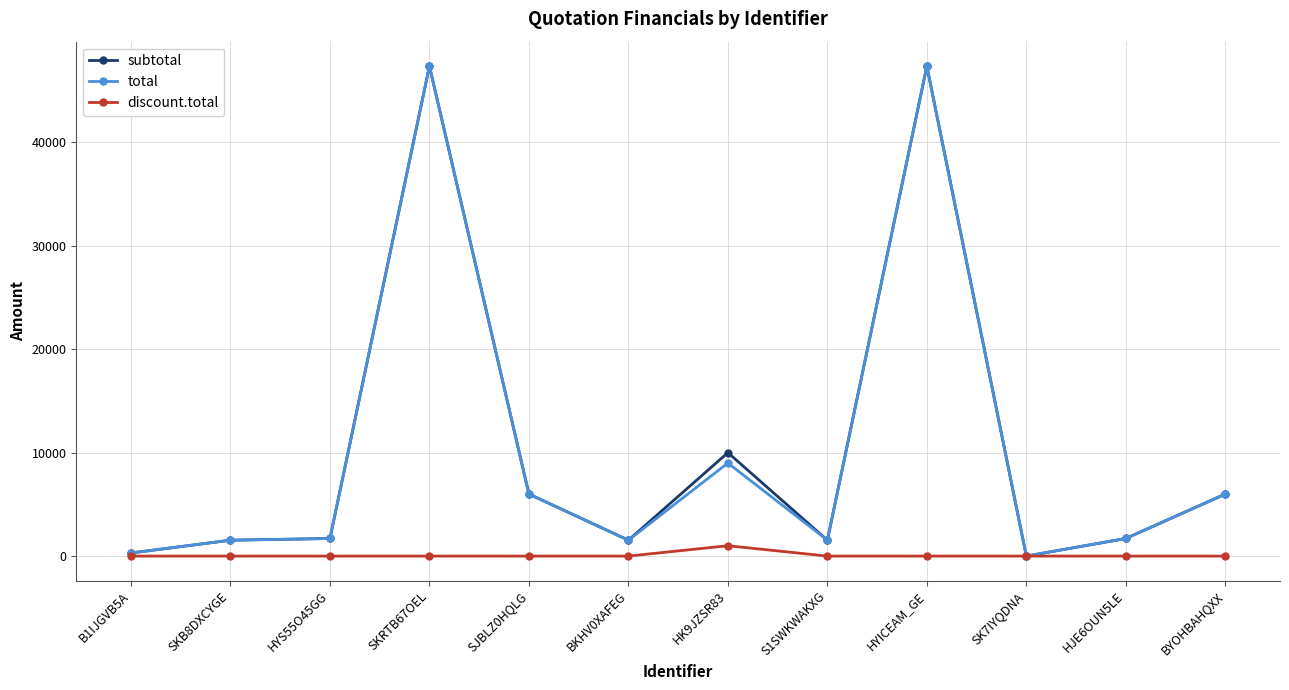

Is it true that total equals 47370.0 at HYICEAM_GE?

True